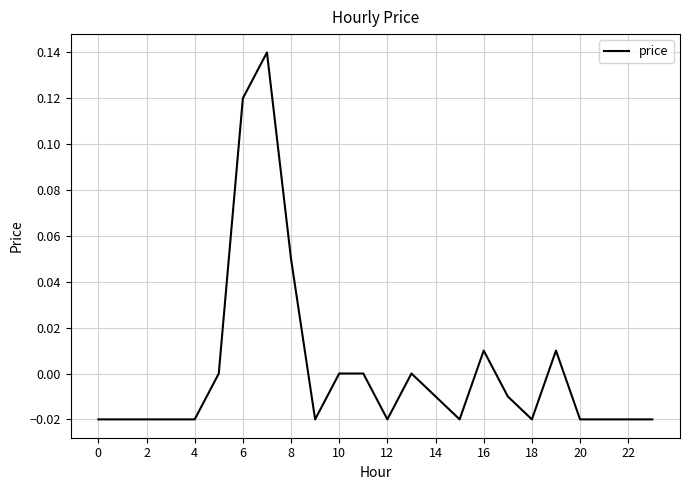

Does the chart have visible grid lines?

Yes